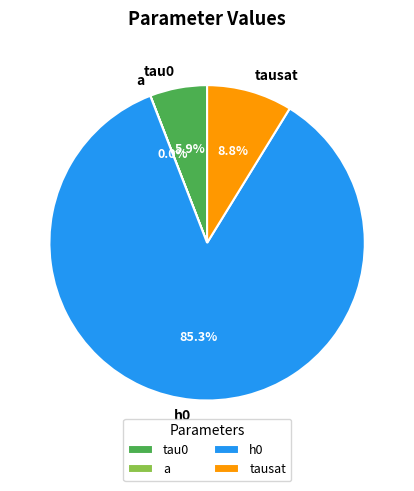

To the nearest percent, what percentage of the pie is tausat?

9%